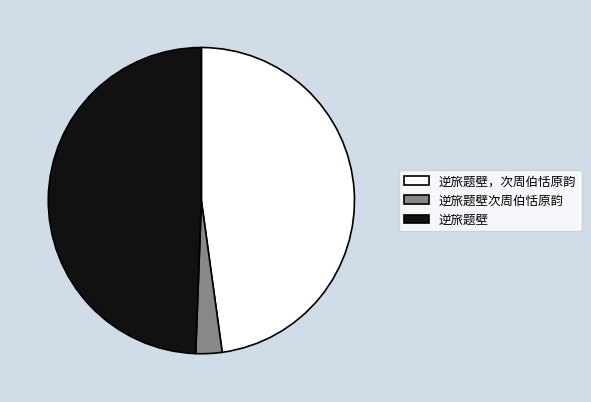

Which has a higher value, 逆旅题壁 or 逆旅题壁，次周伯恬原韵?

逆旅题壁